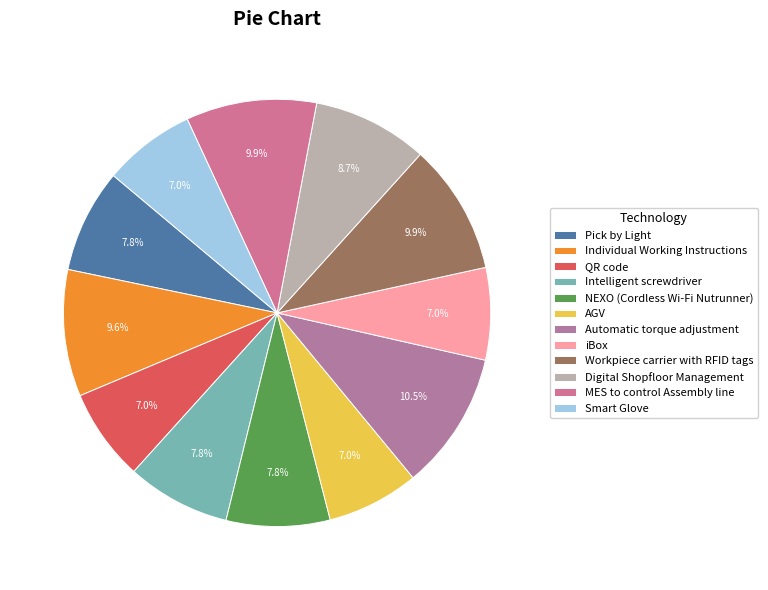

To the nearest percent, what portion does Smart Glove represent?

7%